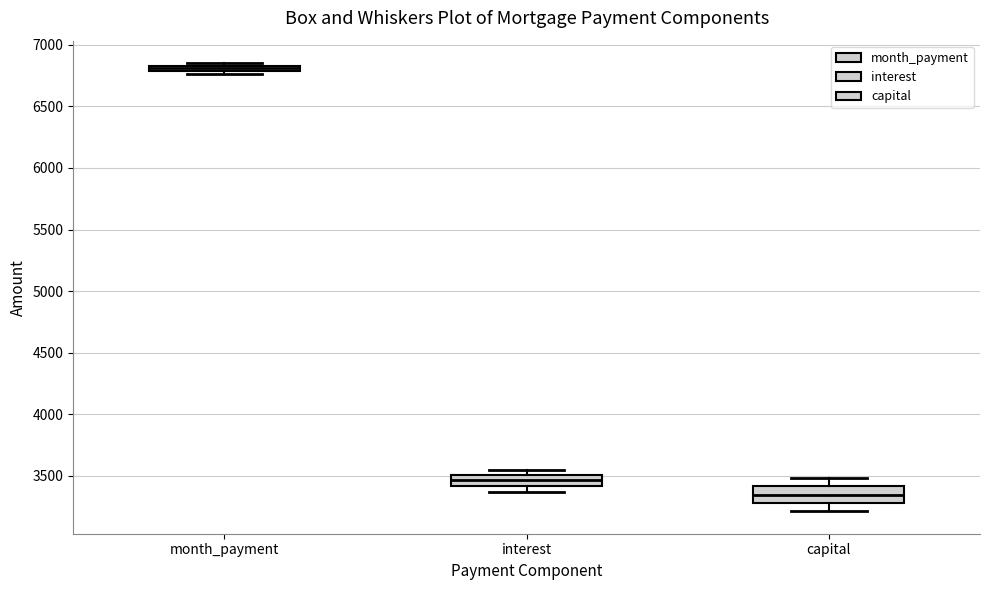

Where does the lower whisker of the box for interest end on the y-axis? The values are not printed on the chart, so give them approximately, as read against the axis.

3350